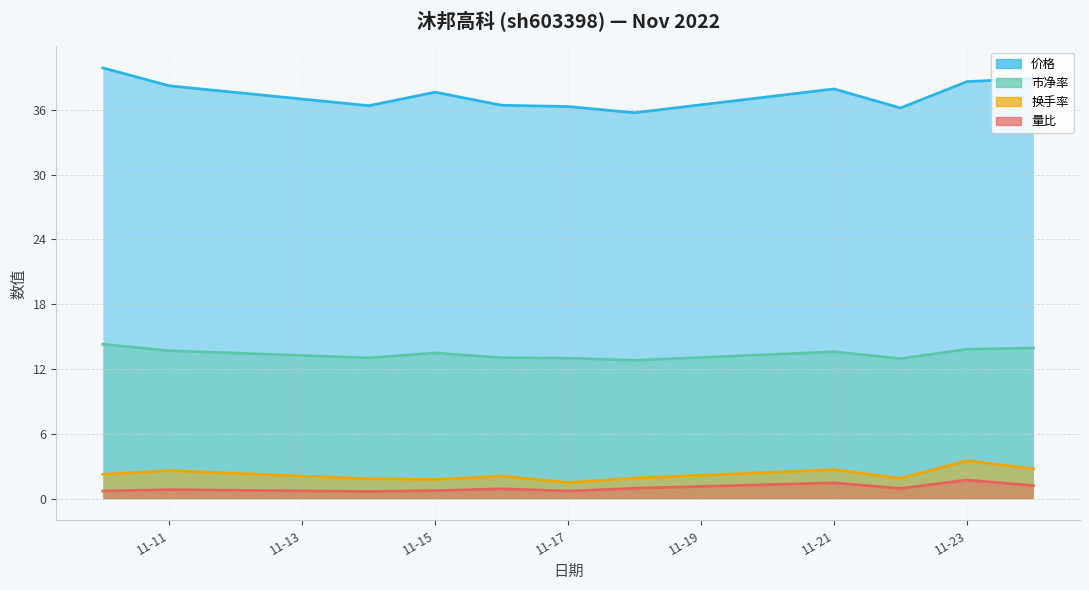

True or false: 换手率 and 价格 intersect in this chart.

False